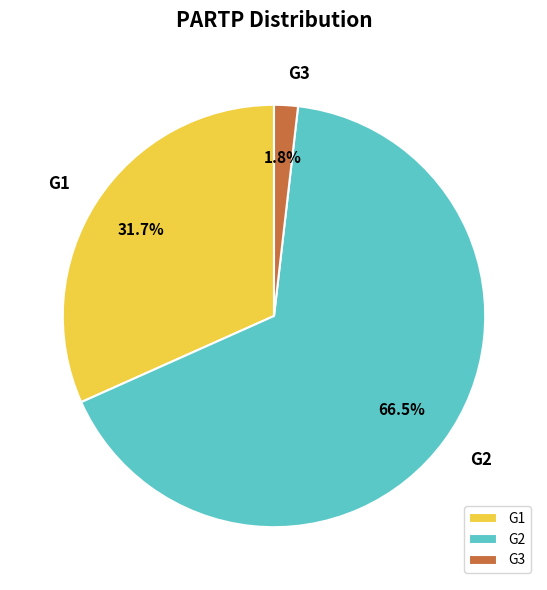

Is the sum of G1 and G2 greater than half?

Yes